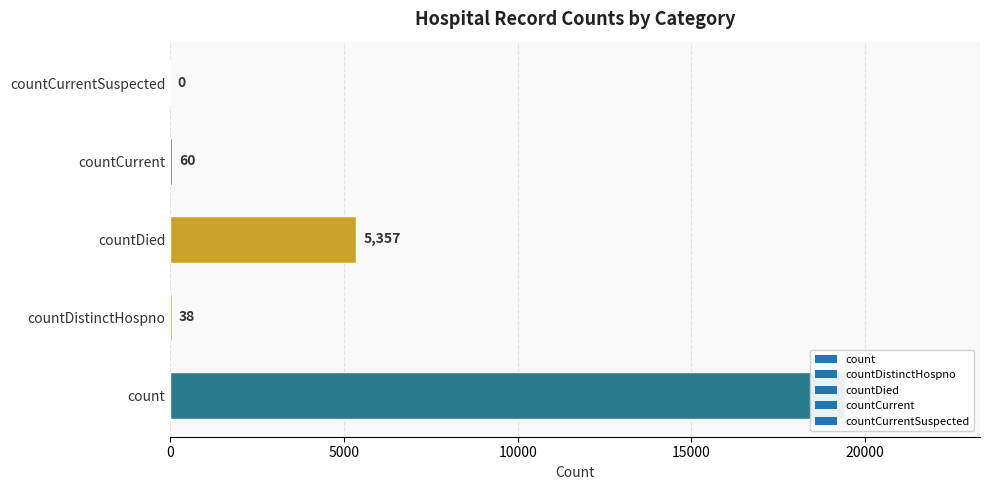

Rank the categories by value from lowest to highest.

countCurrentSuspected, countDistinctHospno, countCurrent, countDied, count